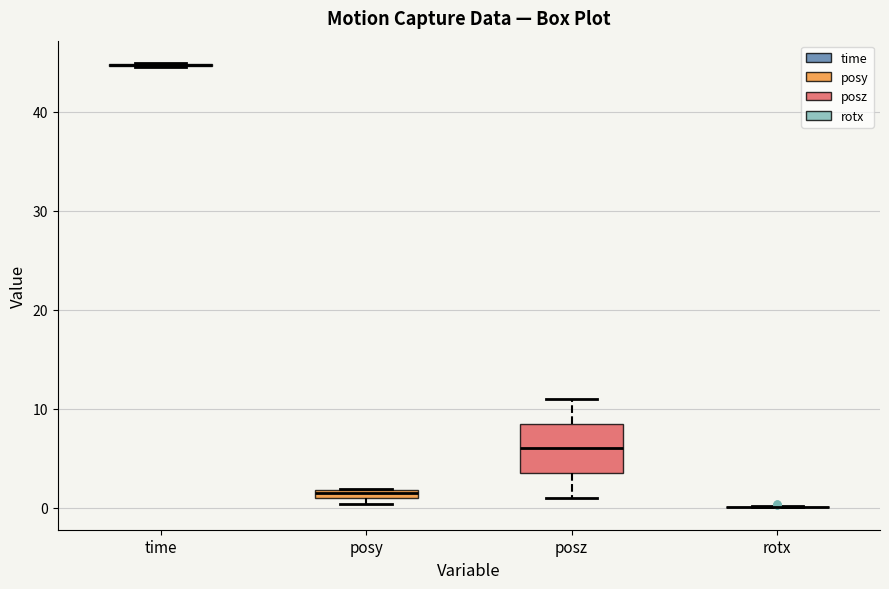

Comparing the boxes themselves (not the whiskers), which one is the tallest?

posz